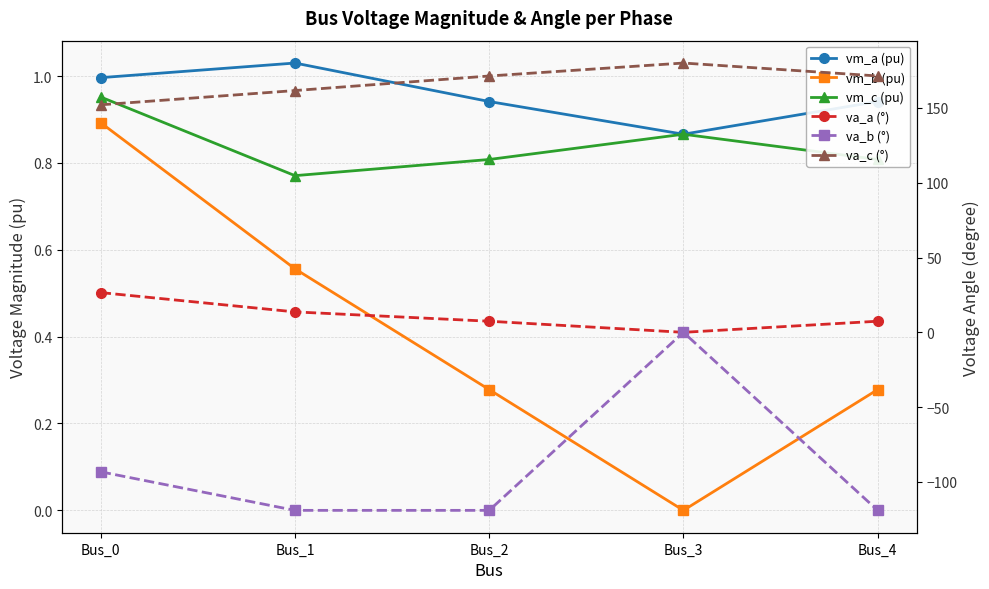

Reading left to right, what are all the values shown in this chart?

vm_a (pu): Bus_0=1.0	Bus_1=1.0	Bus_2=0.9	Bus_3=0.9	Bus_4=0.9
vm_b (pu): Bus_0=0.9	Bus_1=0.6	Bus_2=0.3	Bus_3=0.0	Bus_4=0.3
vm_c (pu): Bus_0=1.0	Bus_1=0.8	Bus_2=0.8	Bus_3=0.9	Bus_4=0.8
va_a (°): Bus_0=26.6	Bus_1=13.7	Bus_2=7.4	Bus_3=0.0	Bus_4=7.4
va_b (°): Bus_0=-93.2	Bus_1=-119.0	Bus_2=-119.0	Bus_3=0.0	Bus_4=-119.0
va_c (°): Bus_0=152.1	Bus_1=161.6	Bus_2=171.3	Bus_3=180.0	Bus_4=171.3